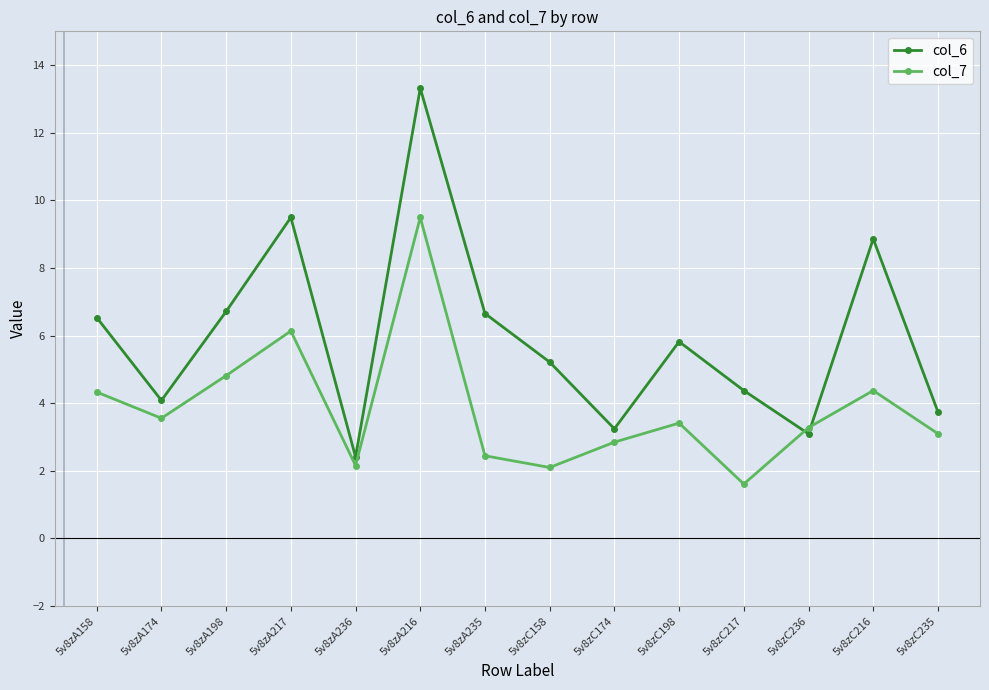

How many series are shown in this chart?

2